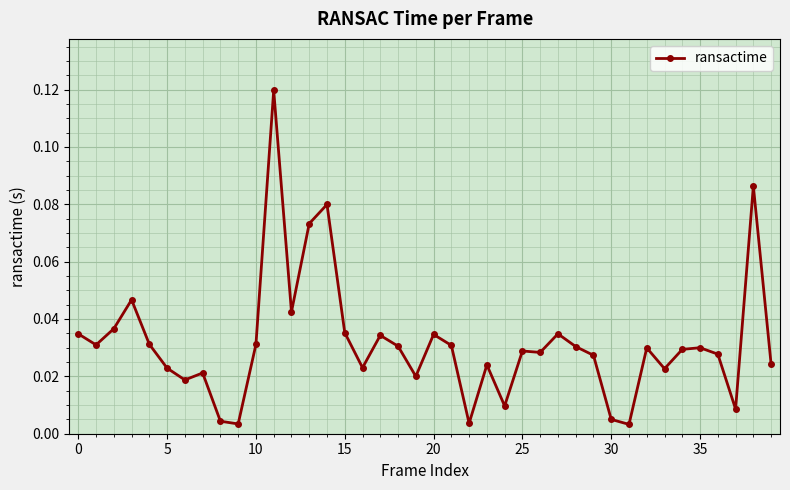

True or false: there are more than 2 points higher than both neighbors.

True